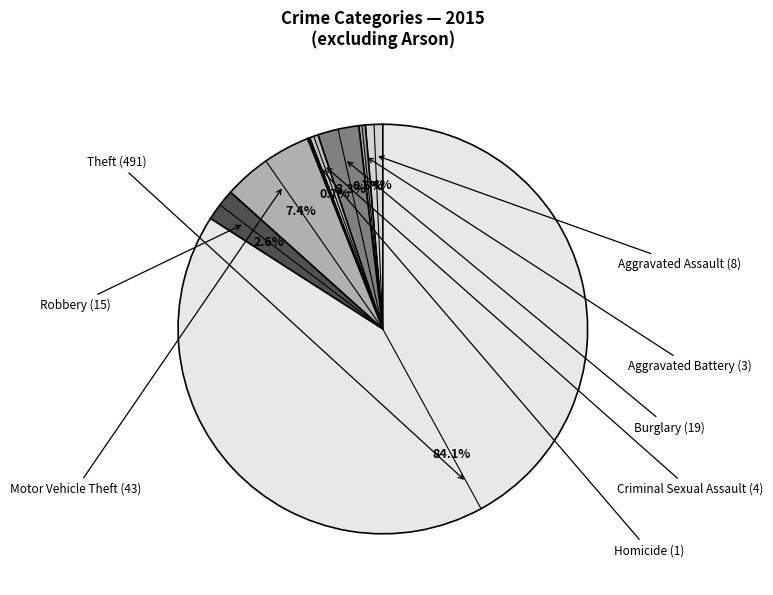

How many segments does this pie chart have?

8